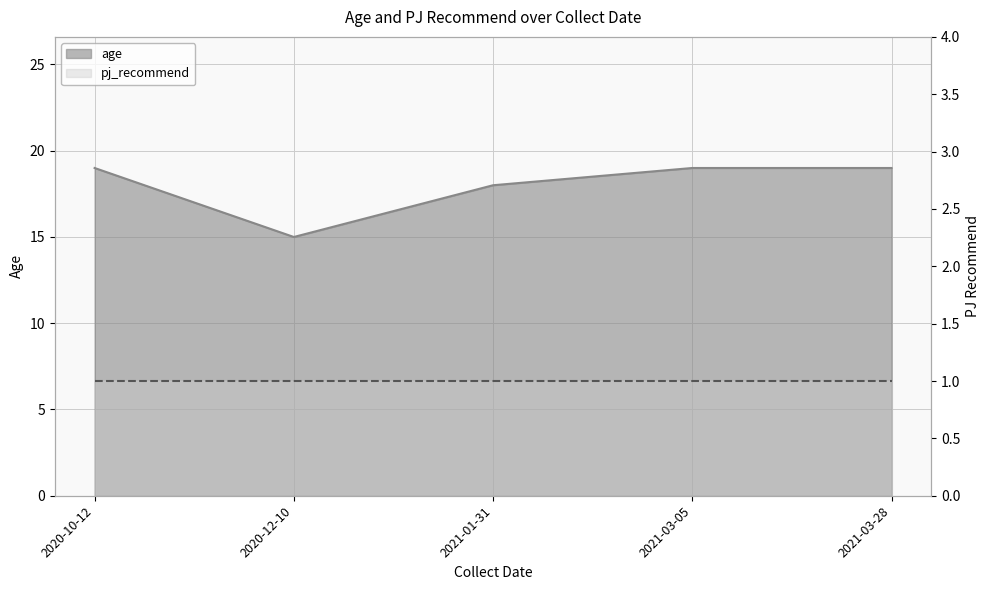

Between 2021-03-05 and 2020-10-12, which is larger?

2021-03-05